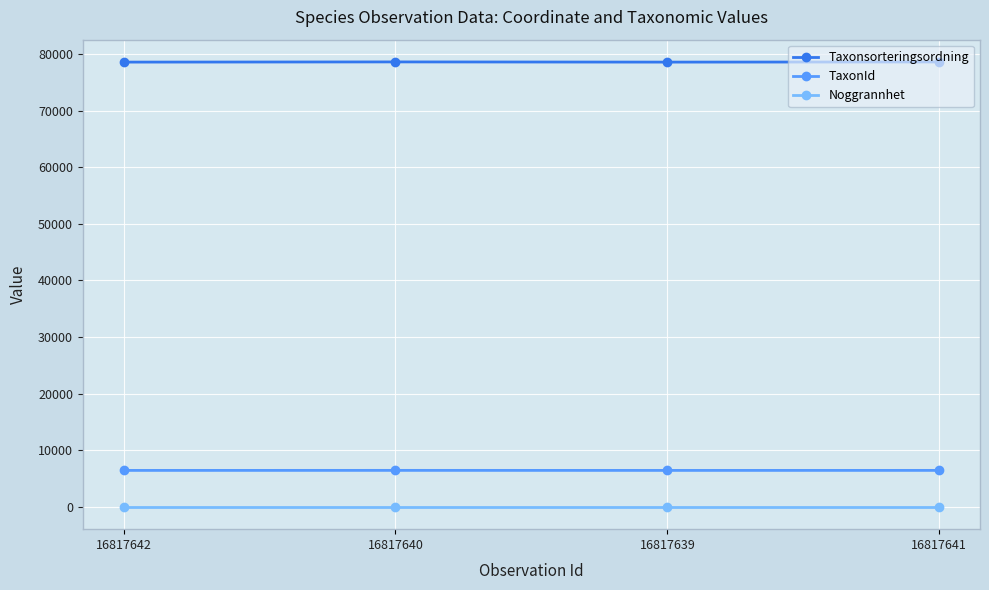

What is the average value of the Noggrannhet series?

10